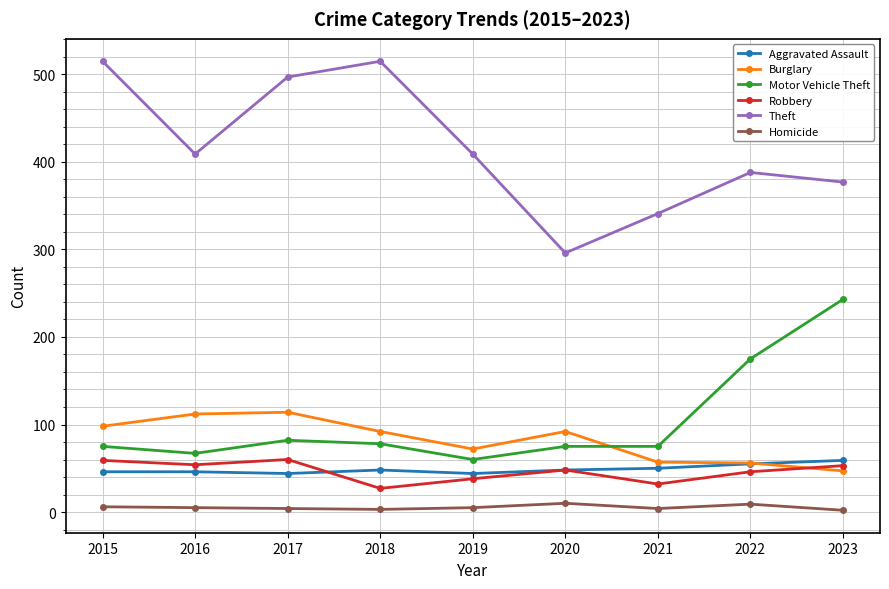

What is the maximum value shown in the chart?

515